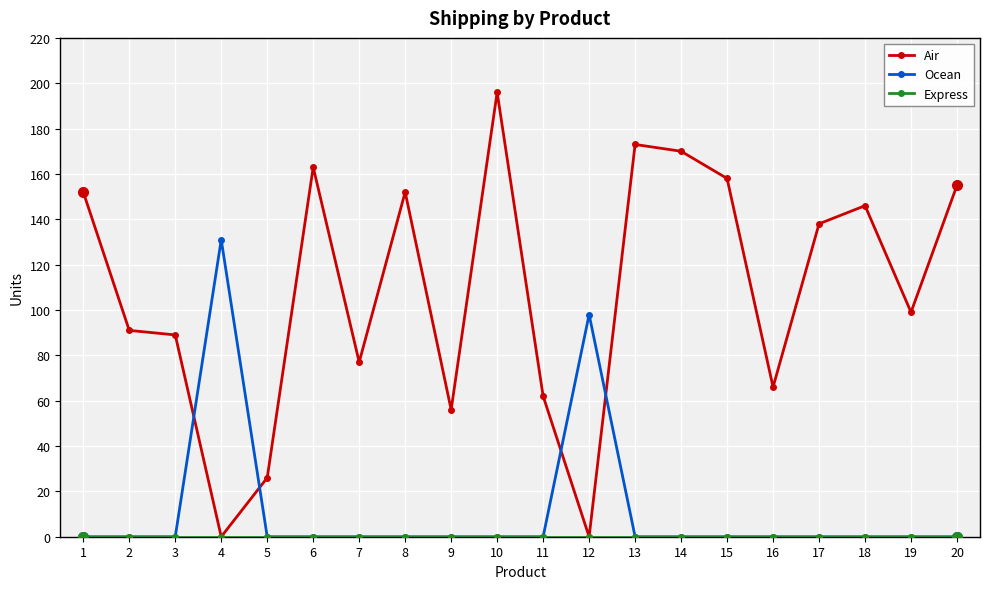

How many categories are shown in the chart?

20